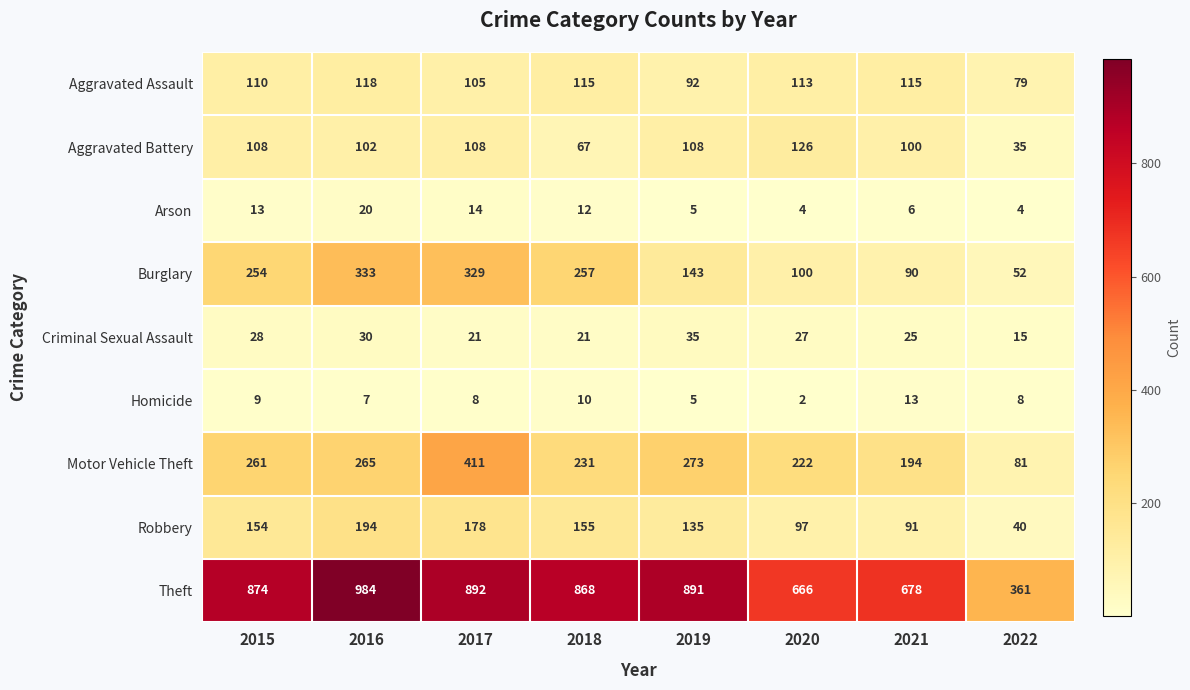

Which series has the largest range (max minus min)?

Theft